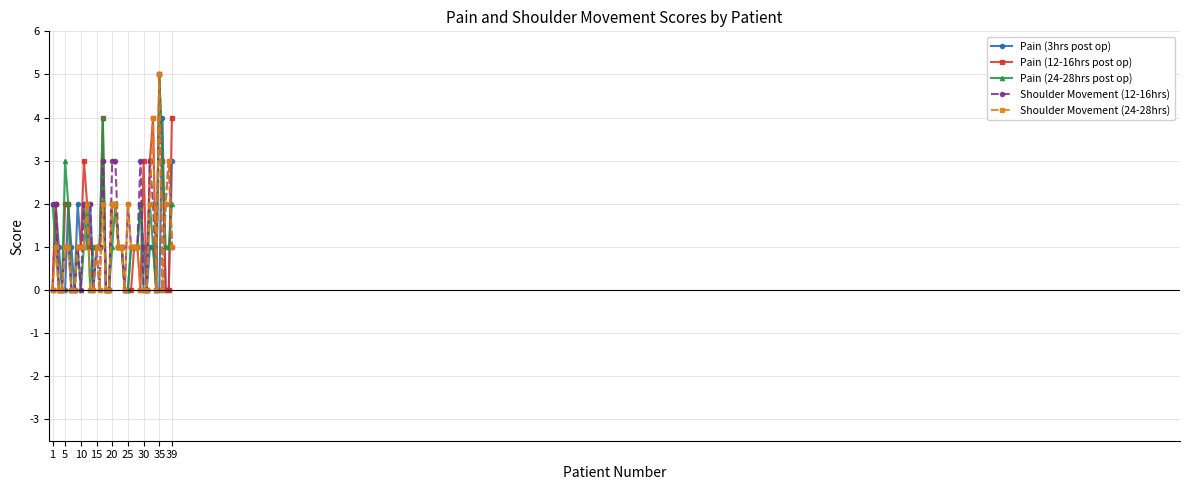

True or false: Shoulder Movement (24-28hrs) has more than 0 points higher than both neighbors.

True